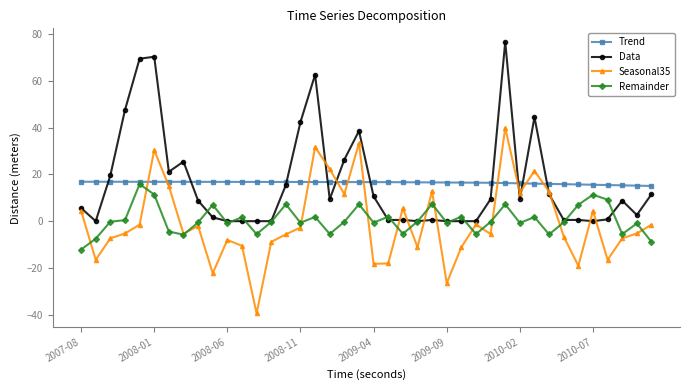

How many intersections are there between Data and Trend?

10